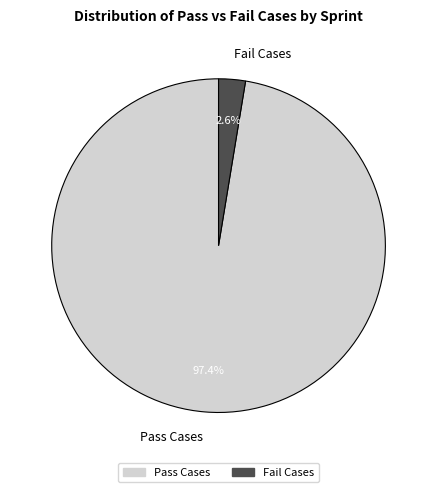

Rank the categories by value from highest to lowest.

Pass Cases, Fail Cases